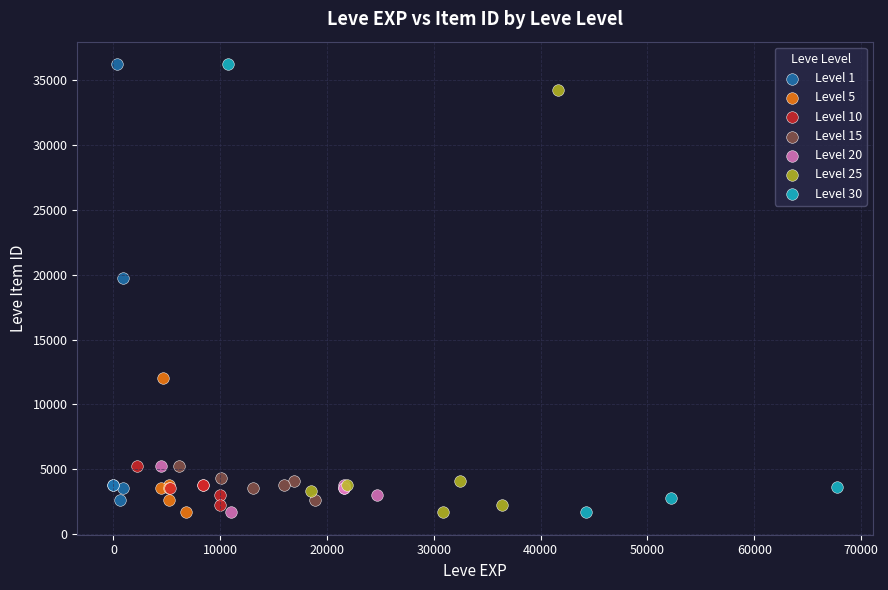

Which series has the widest spread of Y values?

Level 30